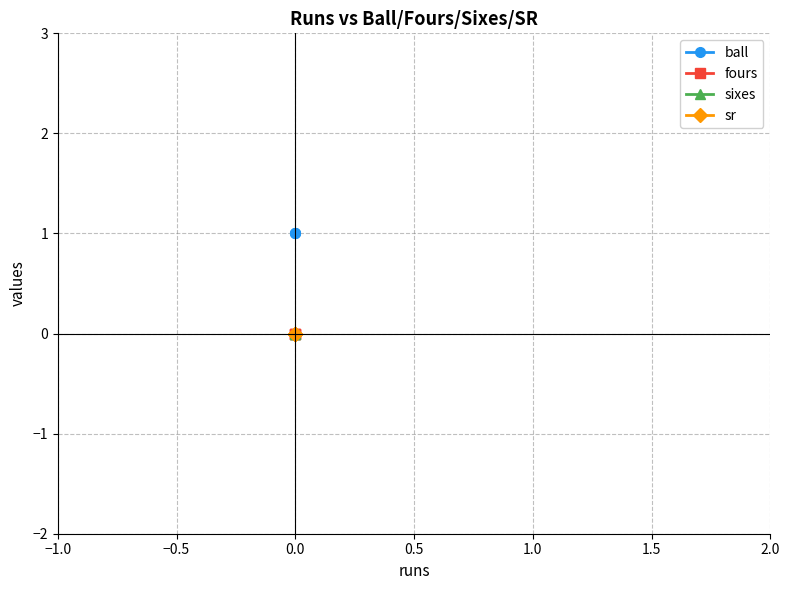

Does the chart have visible grid lines?

Yes